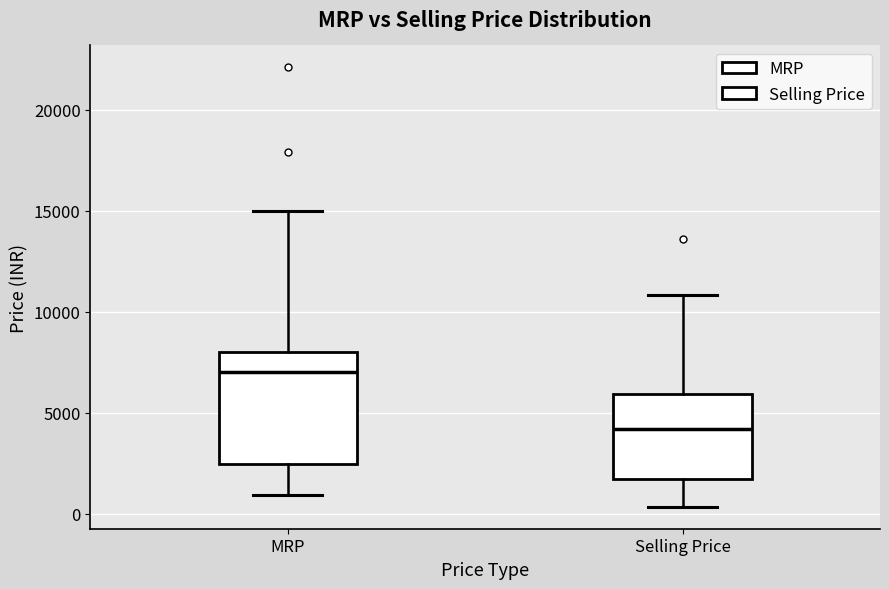

Reading left to right, read every box against the y-axis: the position of its median line, the range the box covers, and the ends of its whiskers. The values are not printed on the chart, so give them approximately, as read against the axis.

MRP: median 7000, box 2500 to 8000, whiskers 1000 to 15000
Selling Price: median 4000, box 1500 to 6000, whiskers 500 to 11000